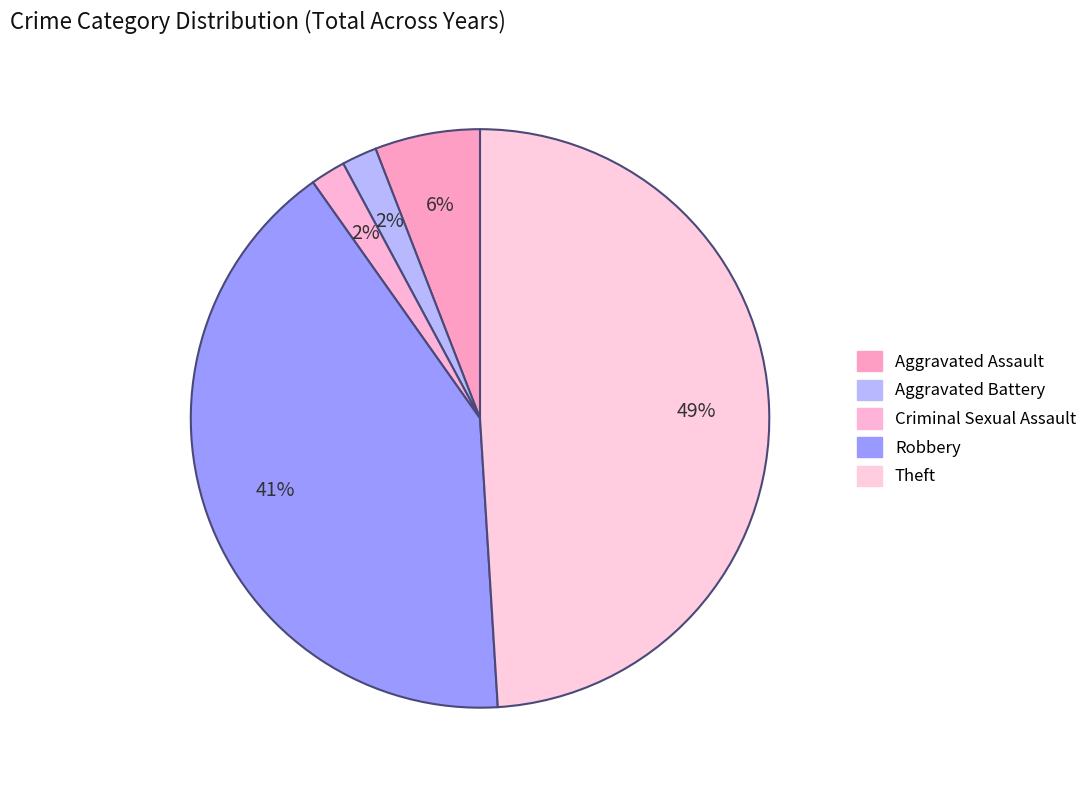

How many segments does this pie chart have?

5